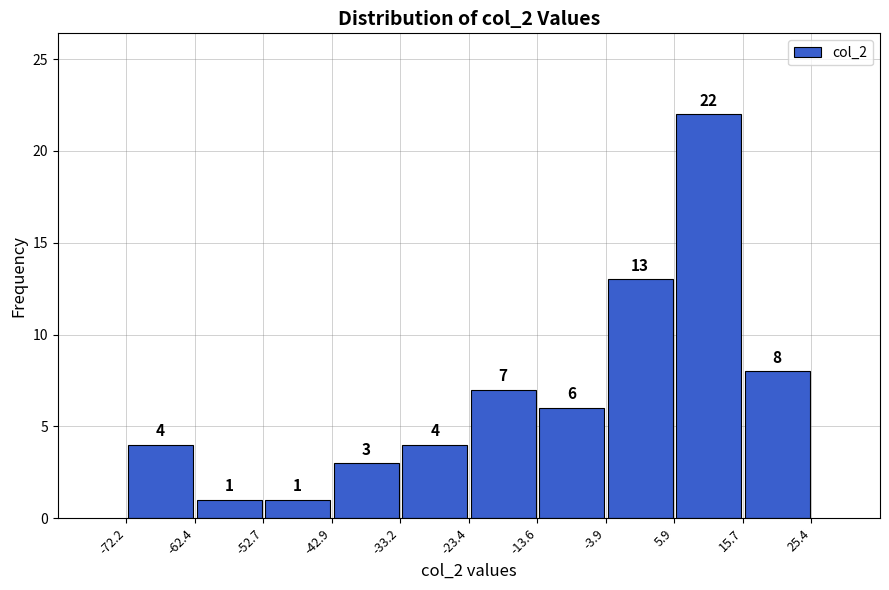

How tall is the bar that spans -23.4 to -13.6 on the x-axis?

7